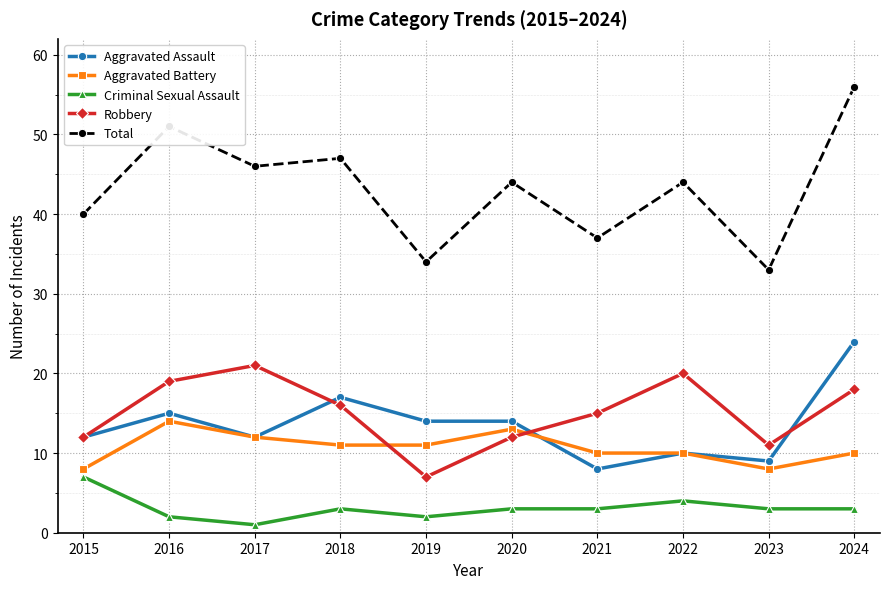

Between 2020 and 2023, which series saw the biggest shift?

Total